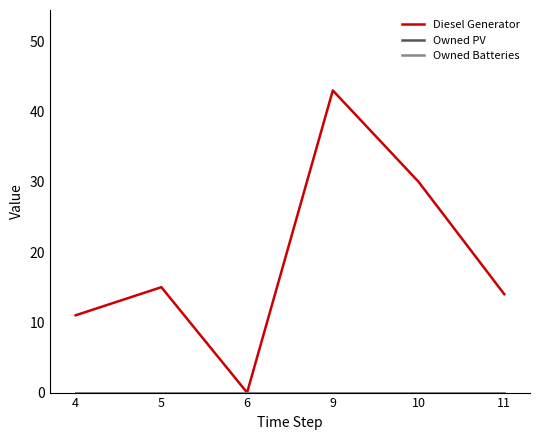

Reading left to right, transcribe all the data shown in this chart.

Diesel Generator: 4=11	5=15	6=0	9=43	10=30	11=14
Owned PV: 4=0	5=0	6=0	9=0	10=0	11=0
Owned Batteries: 4=0	5=0	6=0	9=0	10=0	11=0